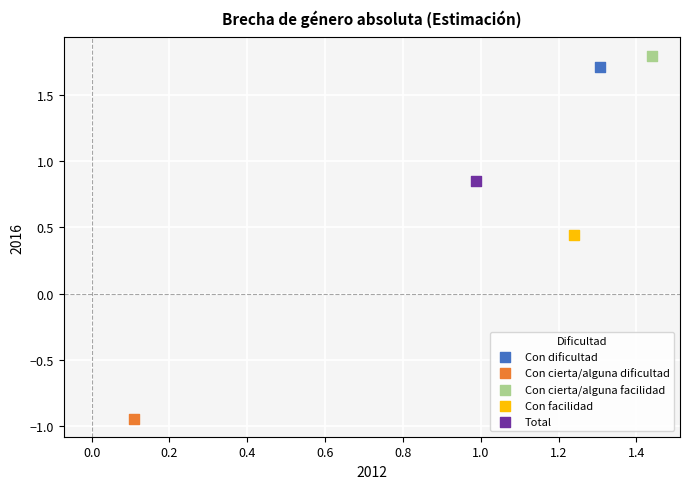

Which series contains the highest Y value?

Con cierta/alguna facilidad